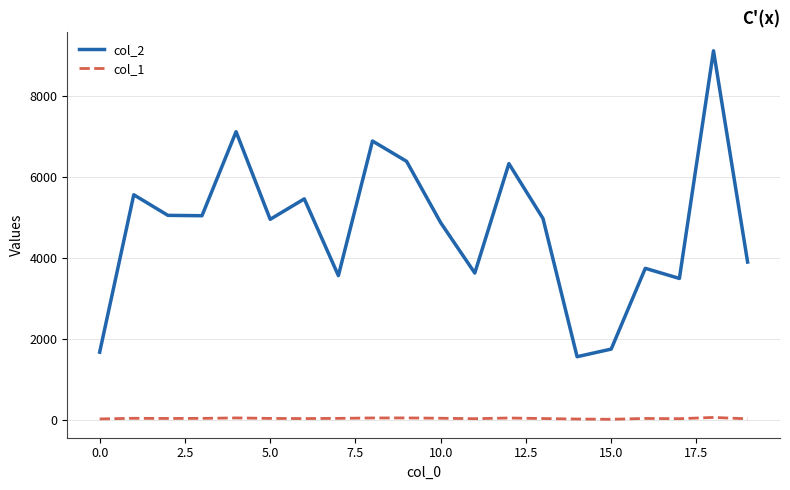

True or false: col_2 and col_1 cross at least once.

False